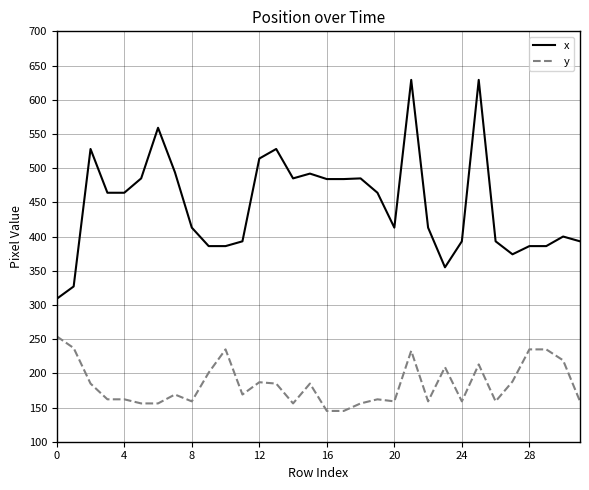

Does the chart display data point markers on the line(s)?

No